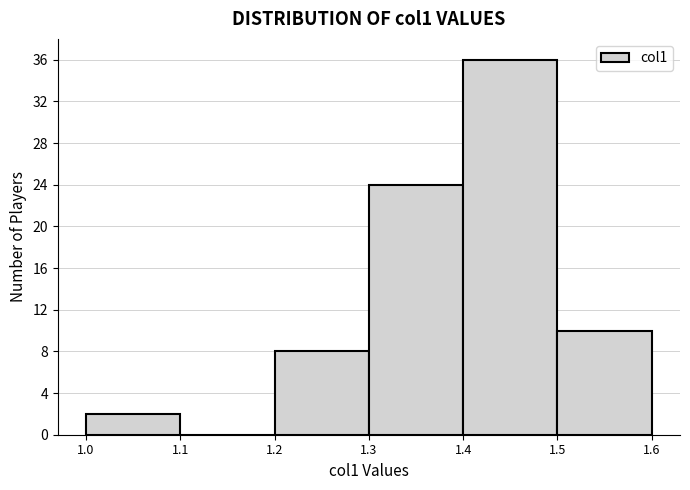

What is the height of the bar covering 1.4 to 1.5 on the x-axis? The values are not printed on the chart, so give them approximately, as read against the axis.

36